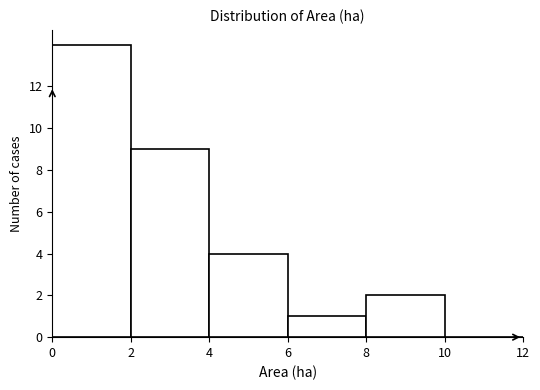

Reading left to right, list every bar in this chart as the range it spans on the x-axis followed by its height. The values are not printed on the chart, so give them approximately, as read against the axis.

0 to 2: 14
2 to 4: 9
4 to 6: 4
6 to 8: 1
8 to 10: 2
10 to 12: 0